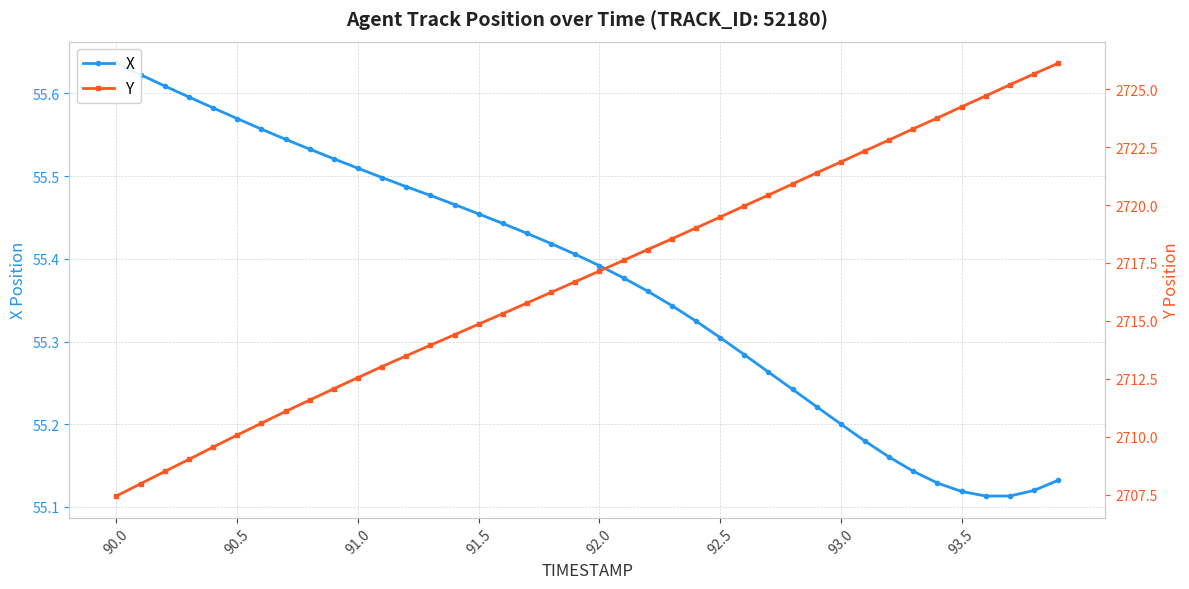

True or false: X has more than 1 interior local peaks.

False